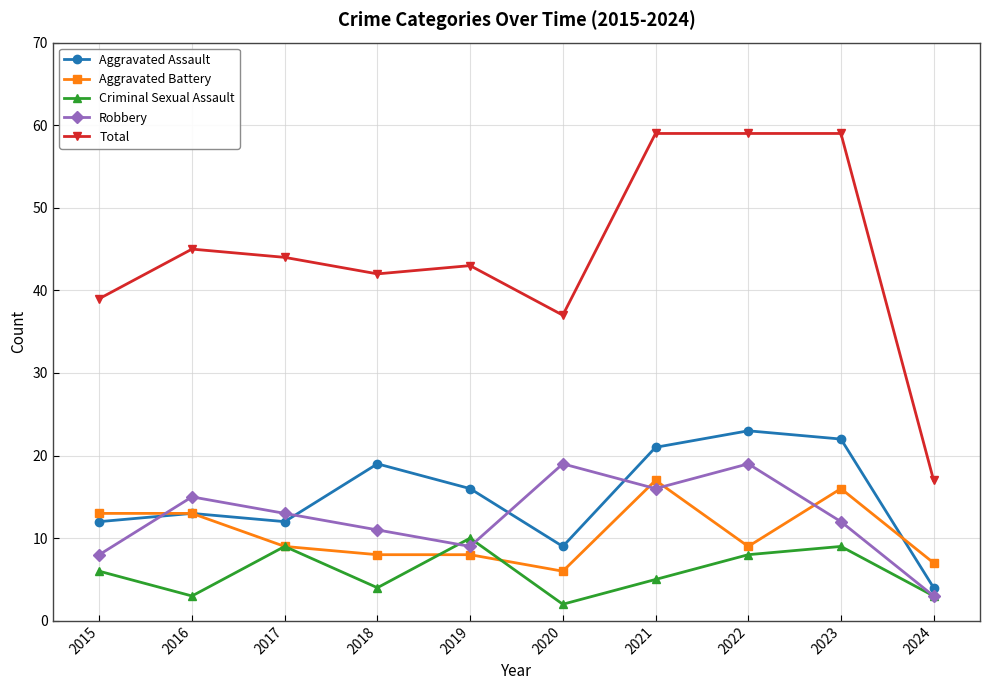

Between 2015 and 2018, which series saw the biggest shift?

Aggravated Assault